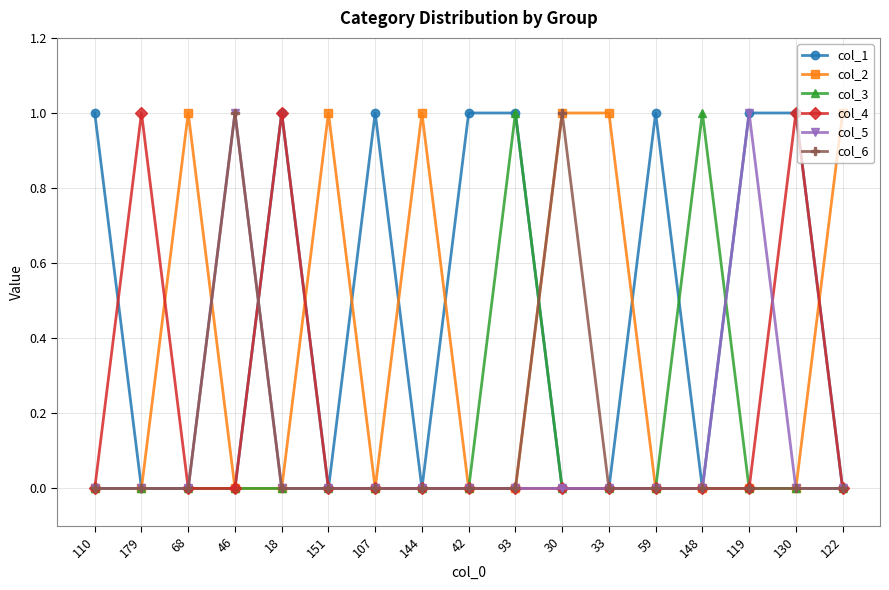

Is the value of col_1 at 151 greater than the value of col_6 at 46?

No